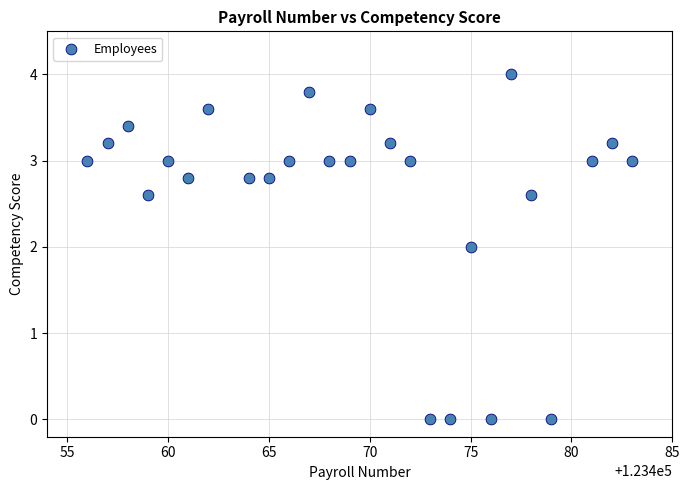

What is the range of X values (max minus min)?

27.0